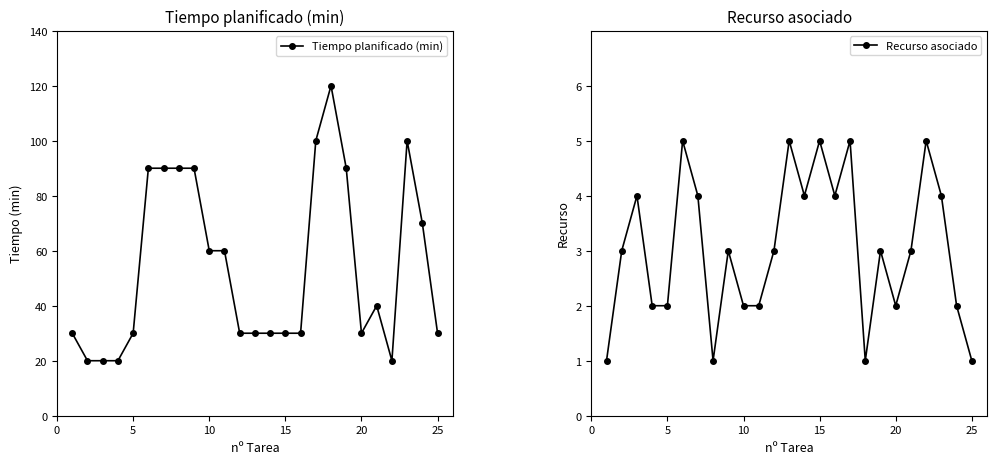

What is the highest value of the Tiempo planificado (min) series?

120